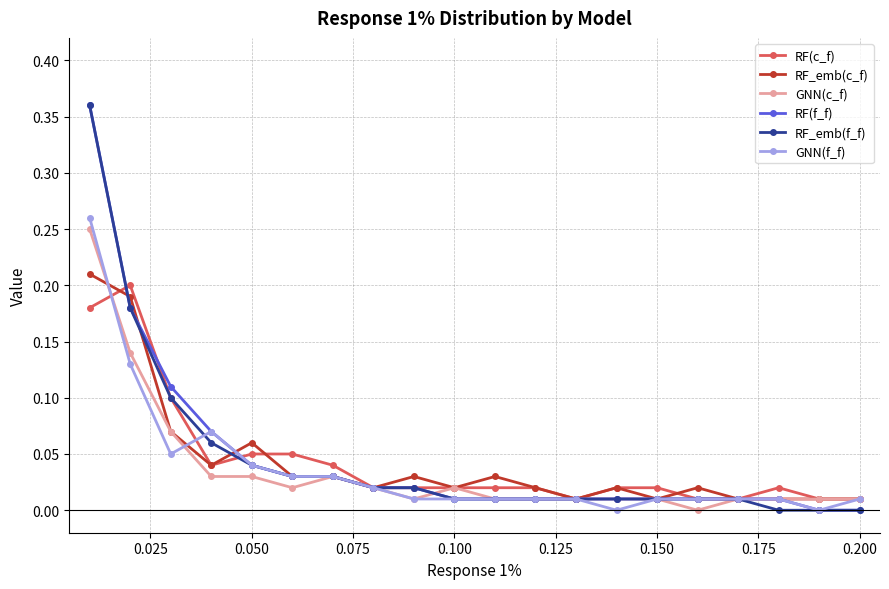

True or false: RF_emb(f_f) has more than 1 interior local peaks.

False